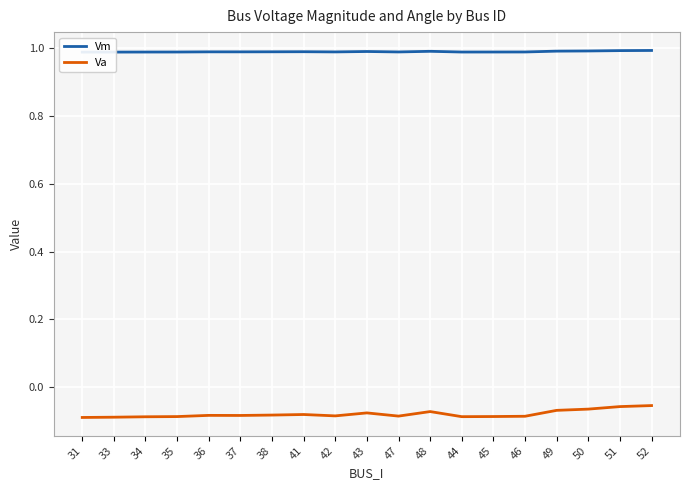

How many distinct data groups are displayed?

2